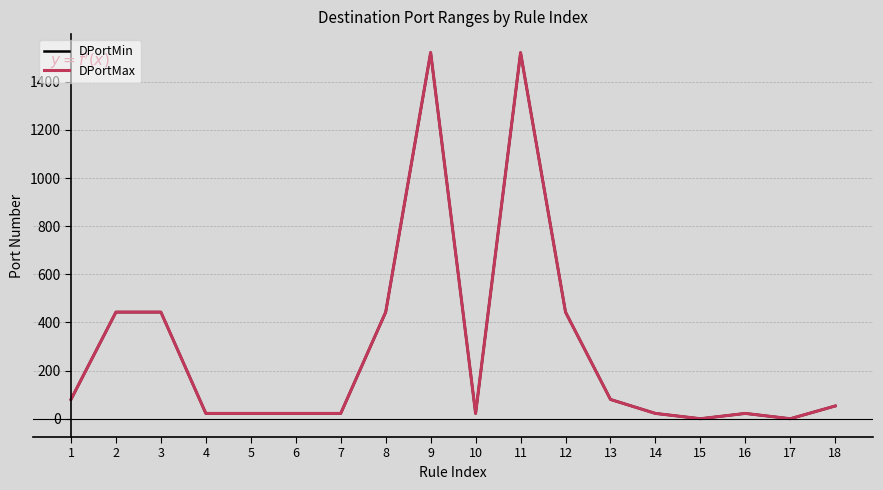

Which category has the lowest value across all series?

15